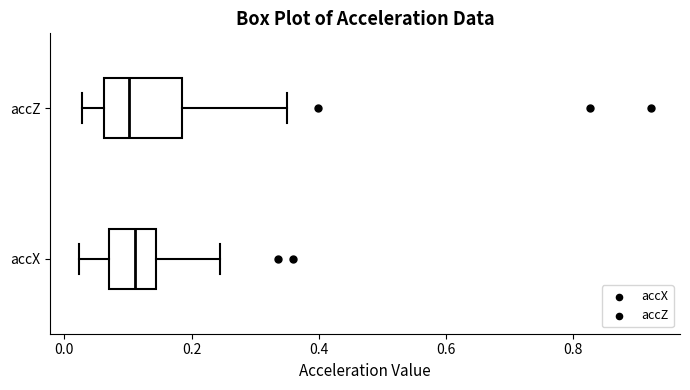

Where does the median line of the box for accX sit on the x-axis? The values are not printed on the chart, so give them approximately, as read against the axis.

0.12